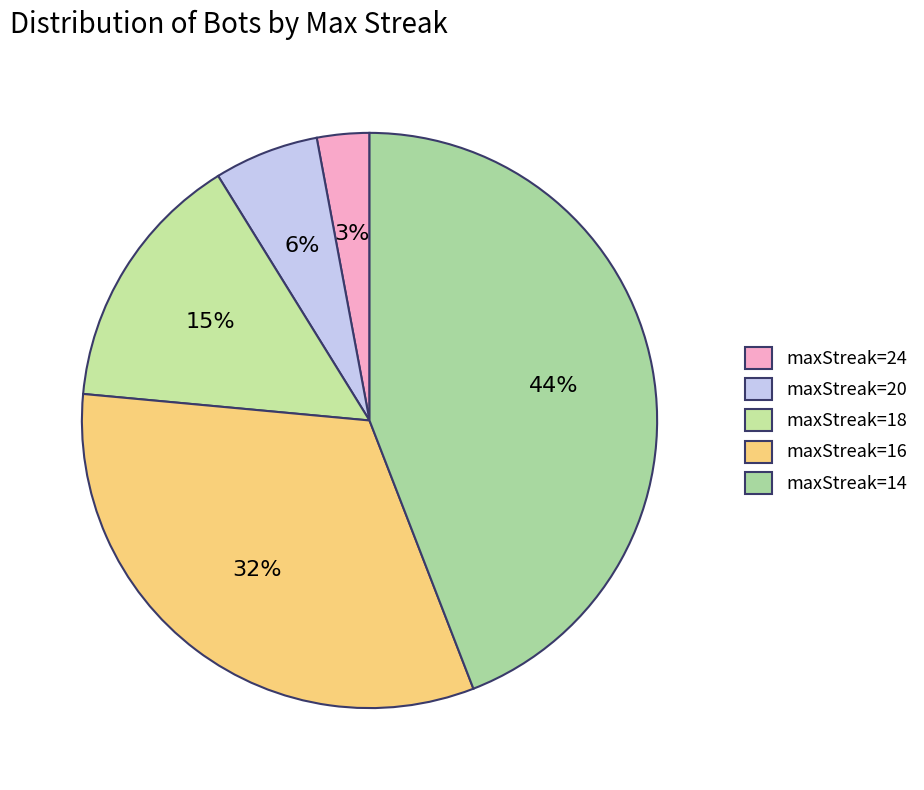

What is the largest slice in the pie chart?

maxStreak=14